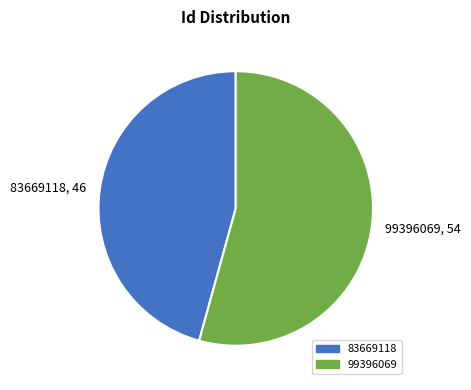

The 83669118 slice represents 46% of the pie. True or false?

True